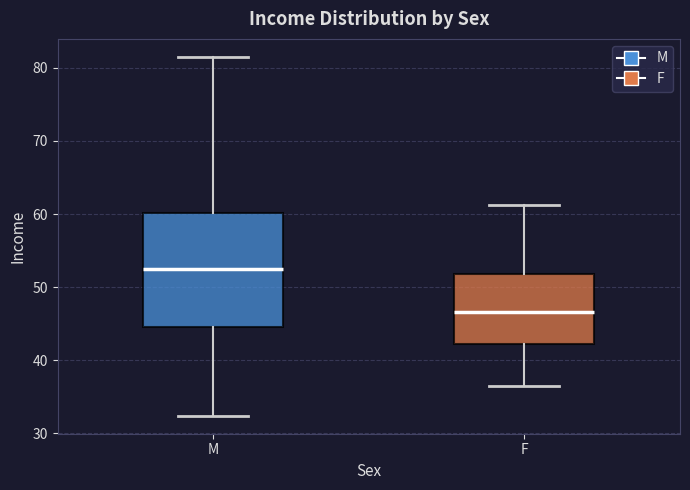

Reading left to right, read every box against the y-axis: the position of its median line, the range the box covers, and the ends of its whiskers. The values are not printed on the chart, so give them approximately, as read against the axis.

M: median 52, box 45 to 60, whiskers 32 to 82
F: median 47, box 42 to 52, whiskers 37 to 61